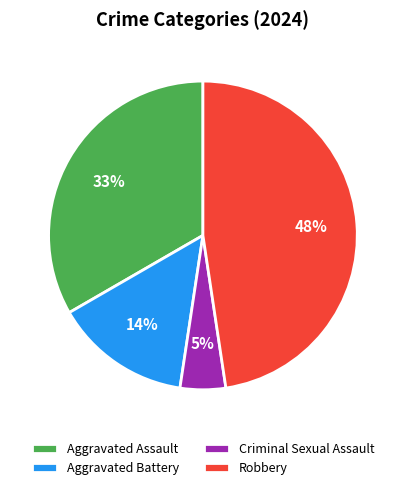

Does Criminal Sexual Assault account for over 50% of the chart?

No